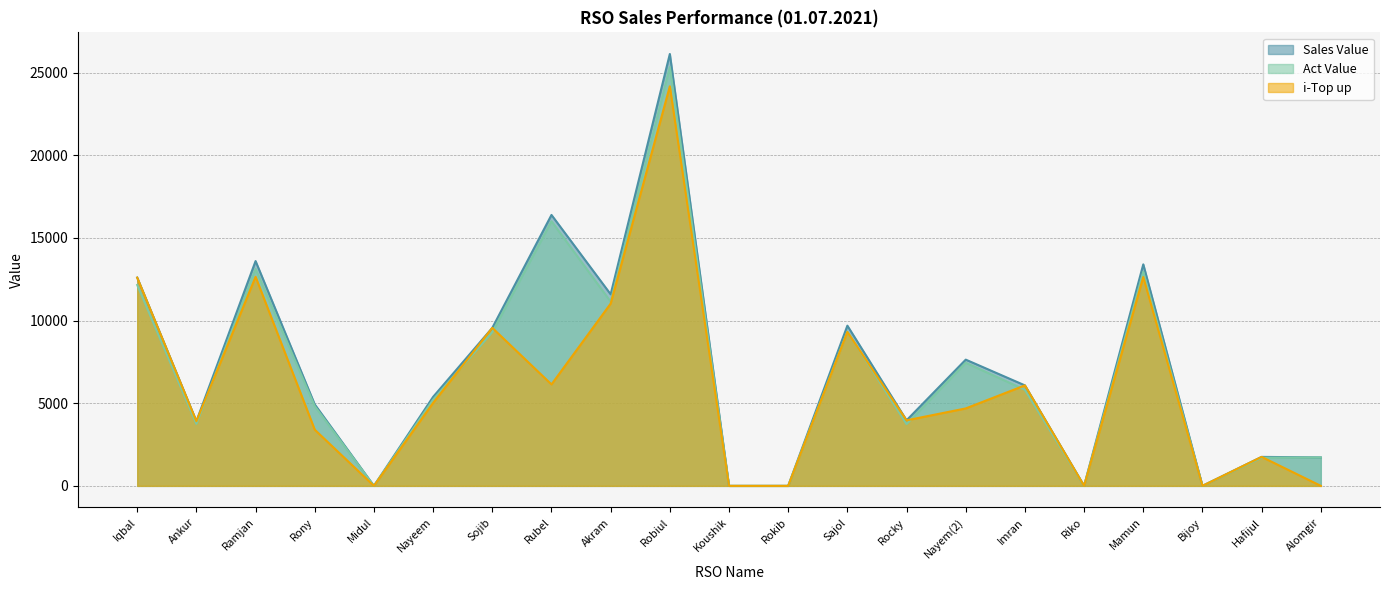

At which category does Act Value reach its first local valley?

Ankur